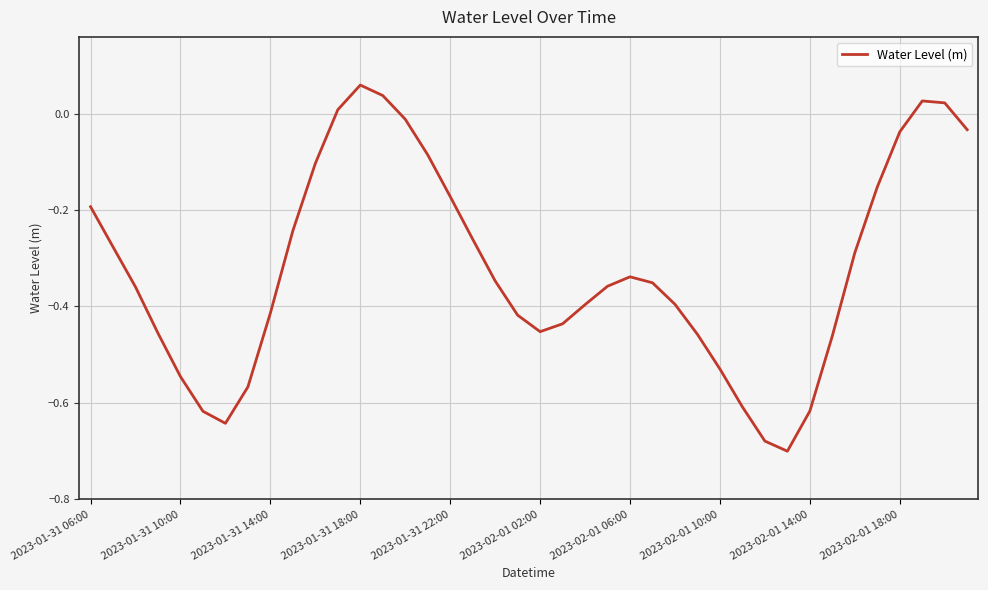

What is the difference between the maximum and minimum values?

0.8